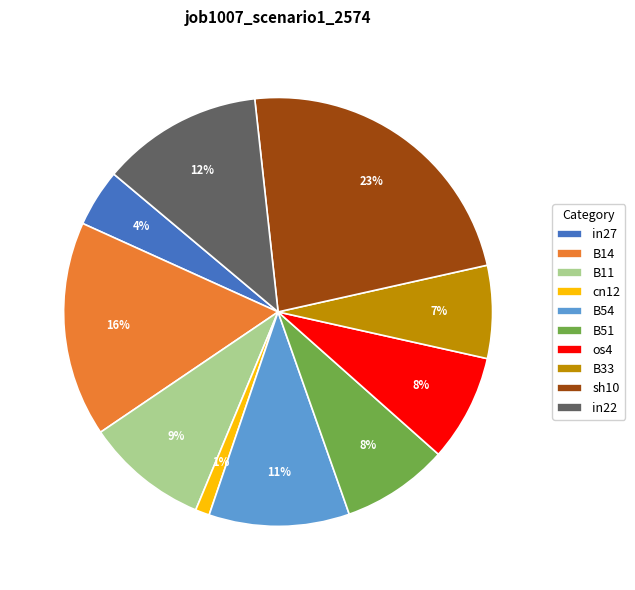

Is there any slice that represents more than half of the pie?

No